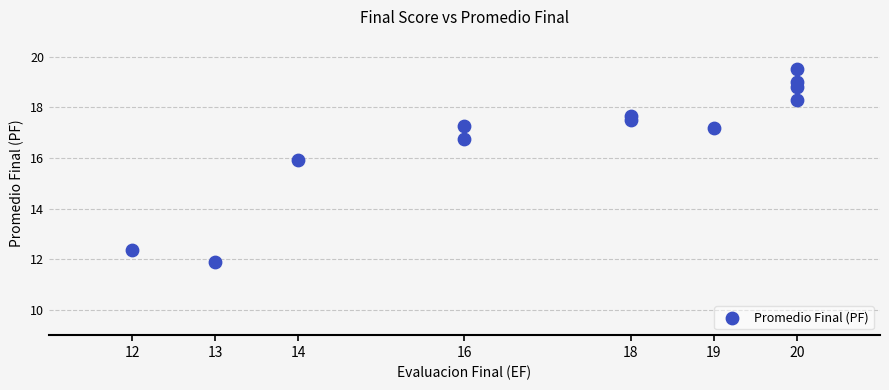

What Y value in the scatter plot is closest to 15?

15.9